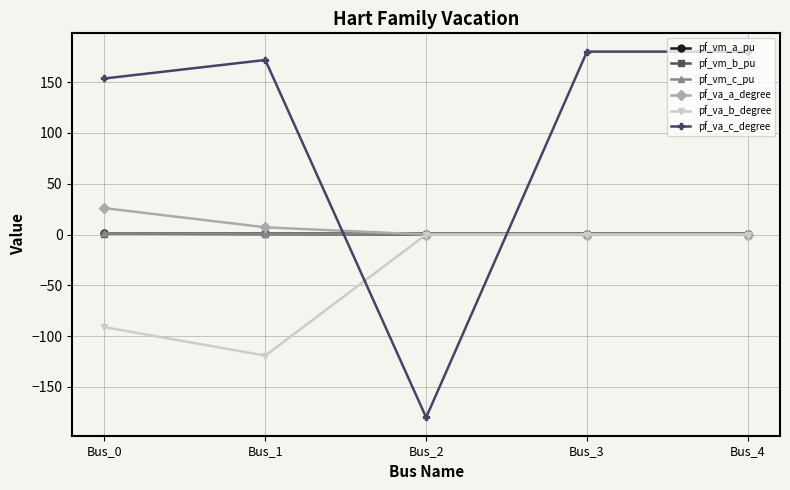

Between which two adjacent categories do pf_vm_a_pu and pf_vm_c_pu first intersect?

Bus_1 and Bus_2